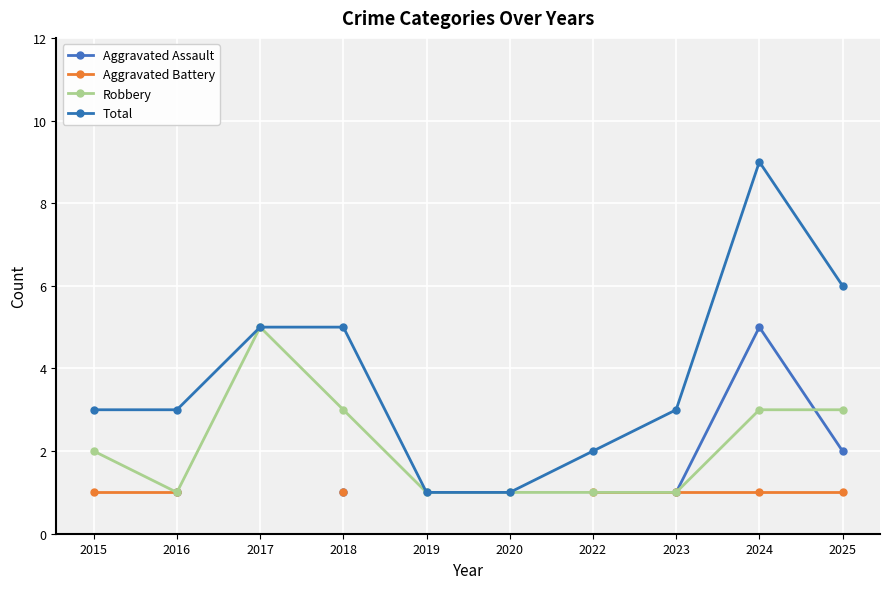

Where does the Robbery series first go above 2?

2017